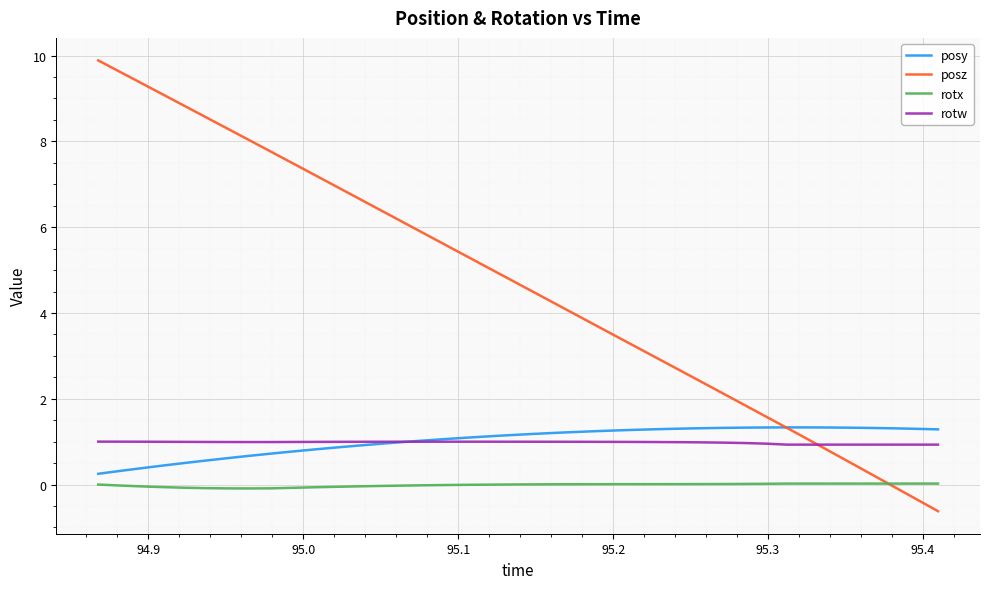

Which series has the largest total across all categories?

posz